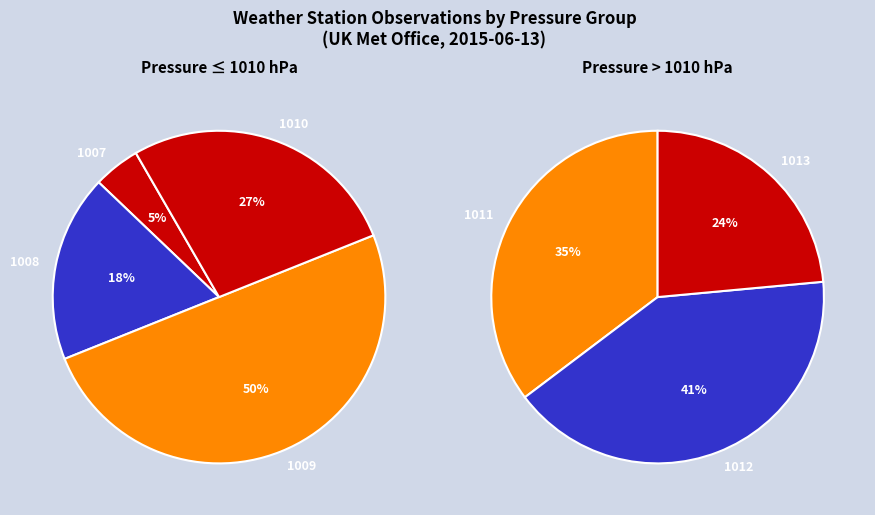

Do 1011 and 1007 together represent more than half of the pie?

No